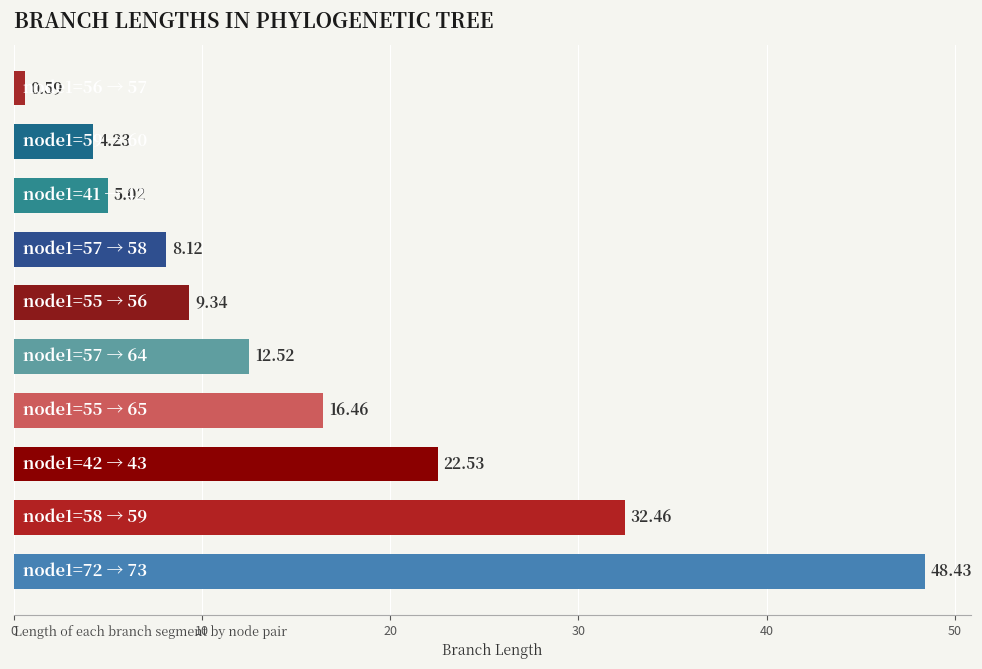

What is the difference between the maximum and minimum values?

47.8